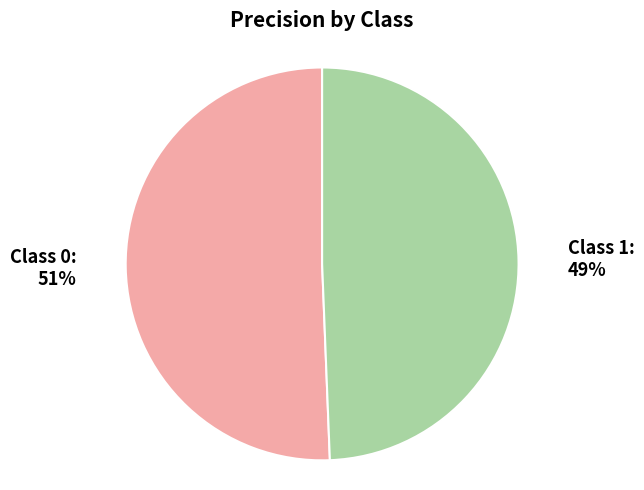

Is there any slice that represents more than half of the pie?

Yes